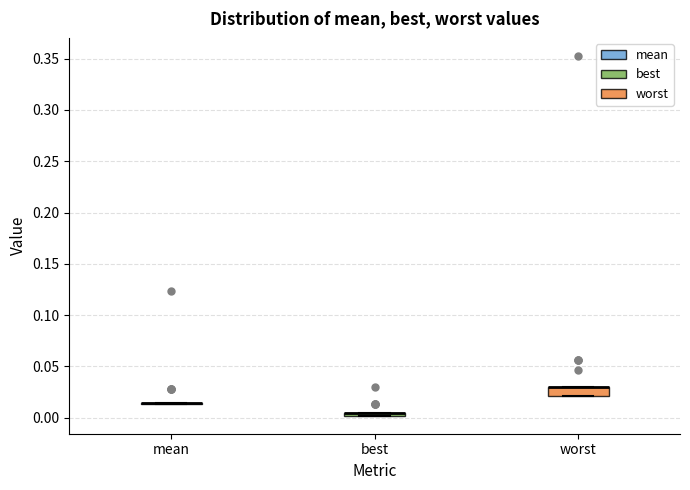

Comparing the boxes themselves (not the whiskers), which one is the tallest?

worst